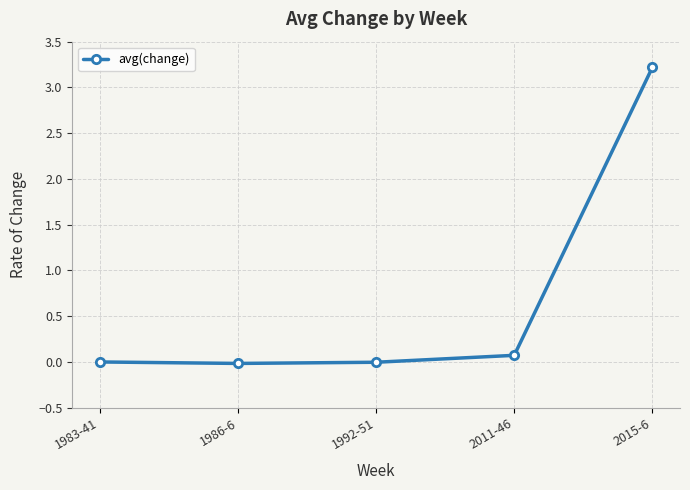

Which category has the highest value across all series?

2015-6